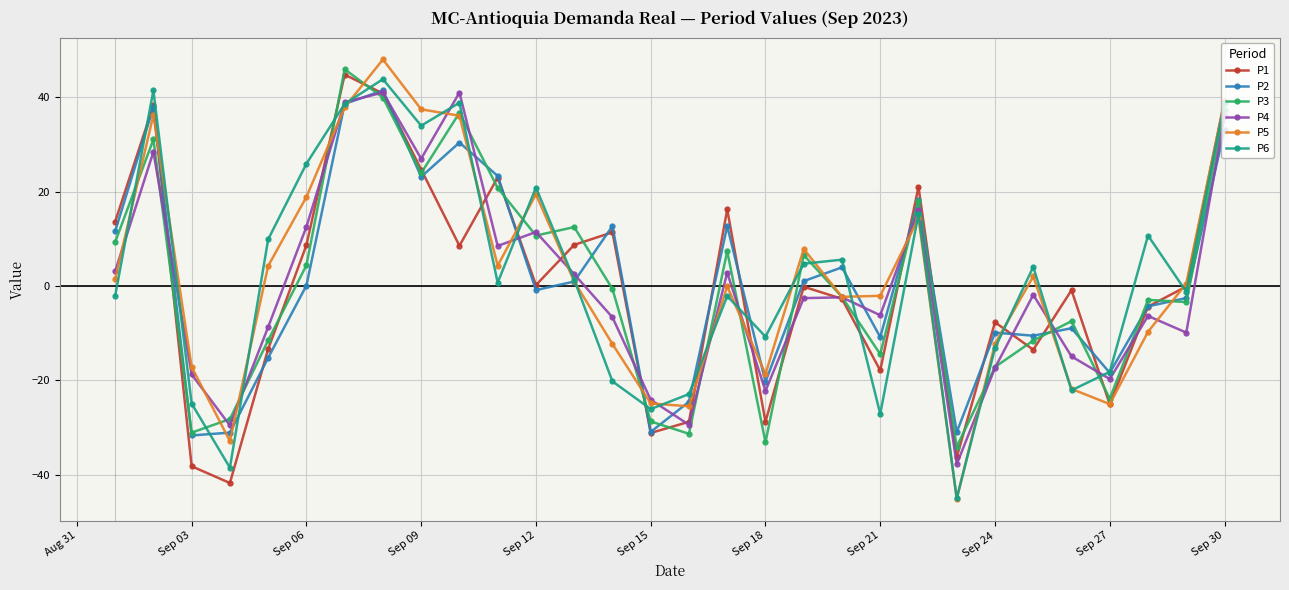

What is the greatest value displayed?

48.0